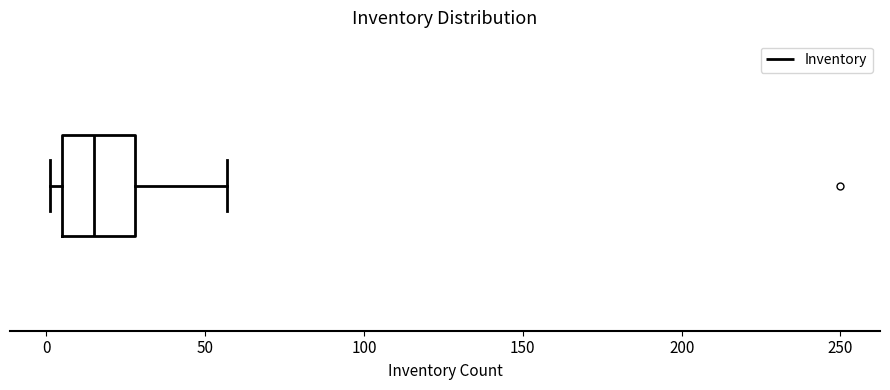

Transcribe this box plot: give where the median line is, the range the box spans, and where the two whiskers end, as read against the x-axis. The values are not printed on the chart, so give them approximately, as read against the axis.

median 15, box 5 to 30, whiskers 0 to 55